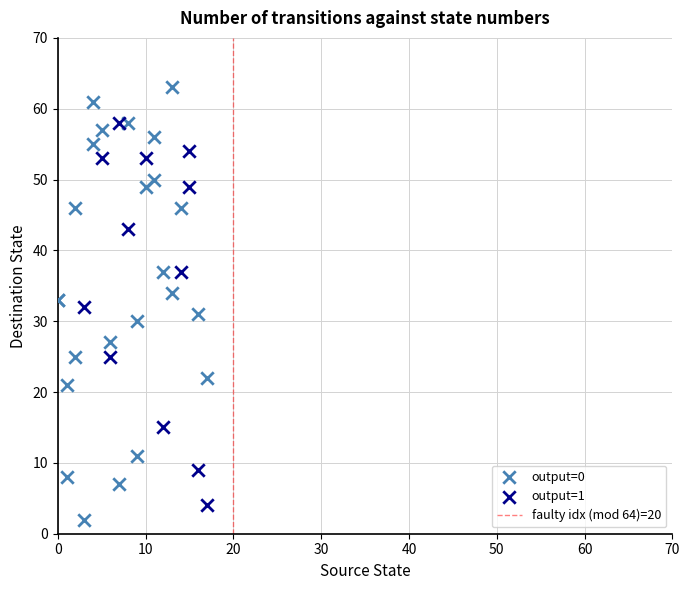

Which series has the widest spread of Y values?

output=0